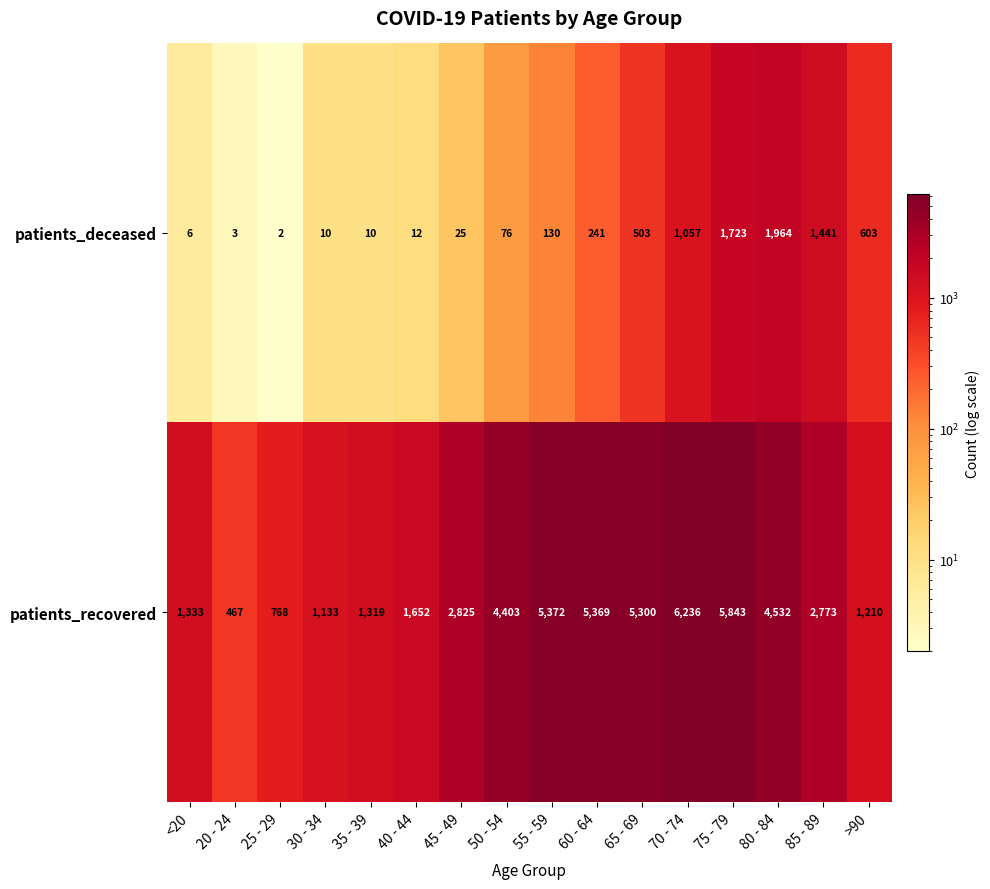

Which label corresponds to the smallest value in the chart?

25 - 29